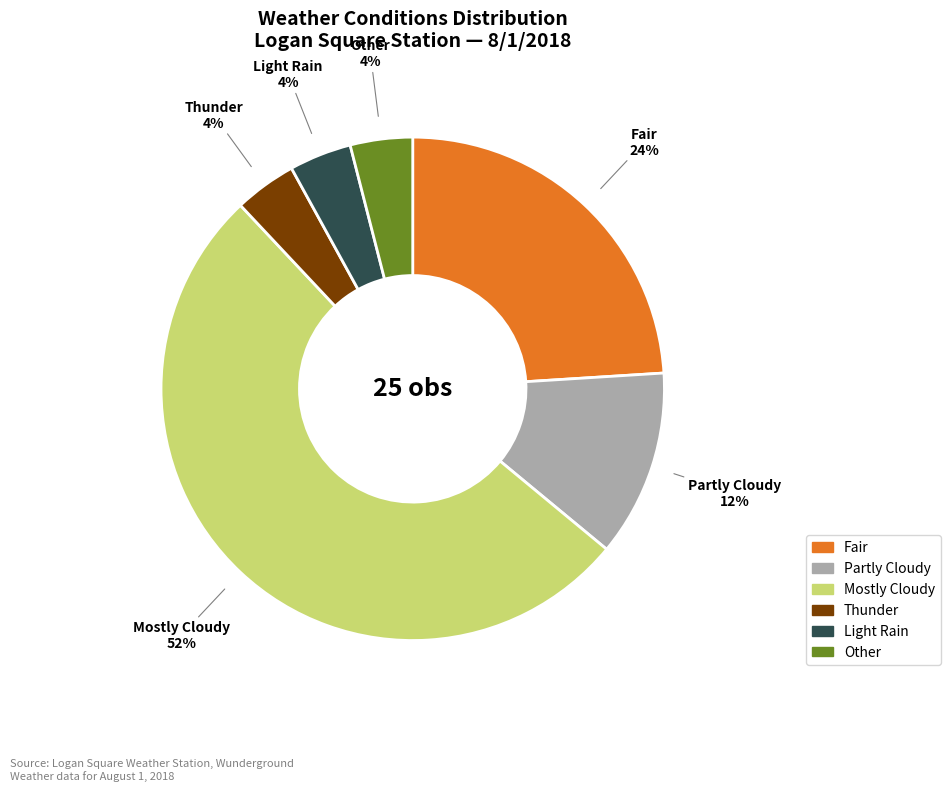

To the nearest percent, what is the combined percentage of Other and Thunder?

8%